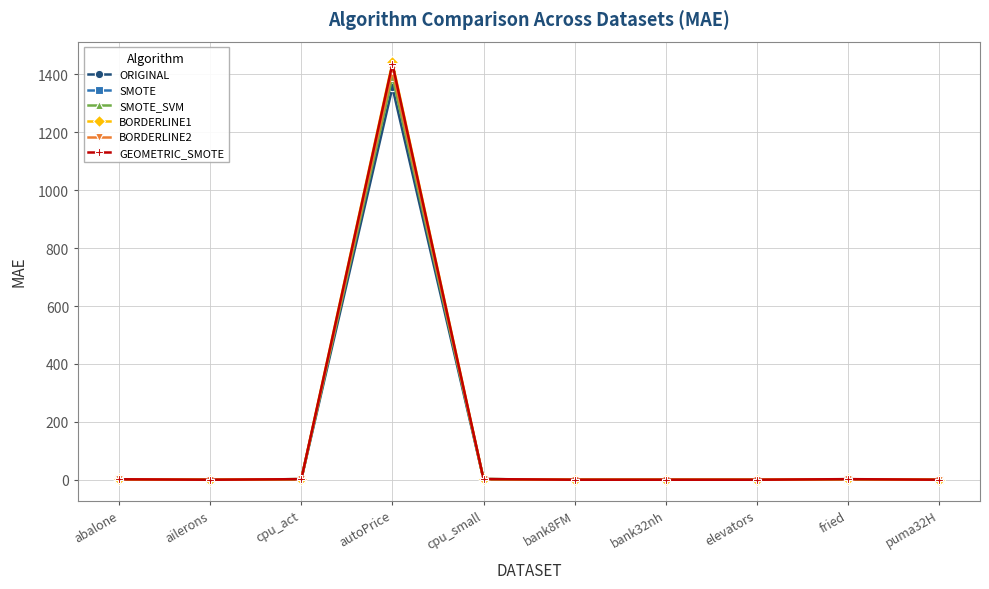

What is the difference between the BORDERLINE2 values at ailerons and bank32nh?

0.1